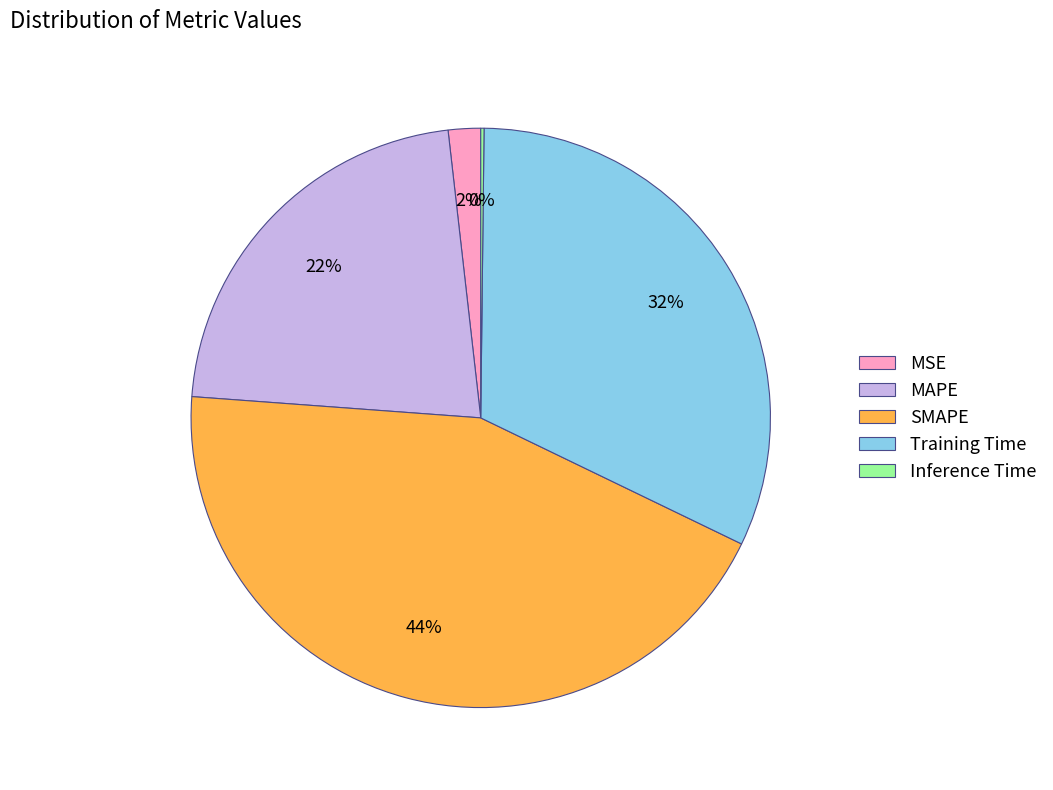

Does any single category account for the majority?

No